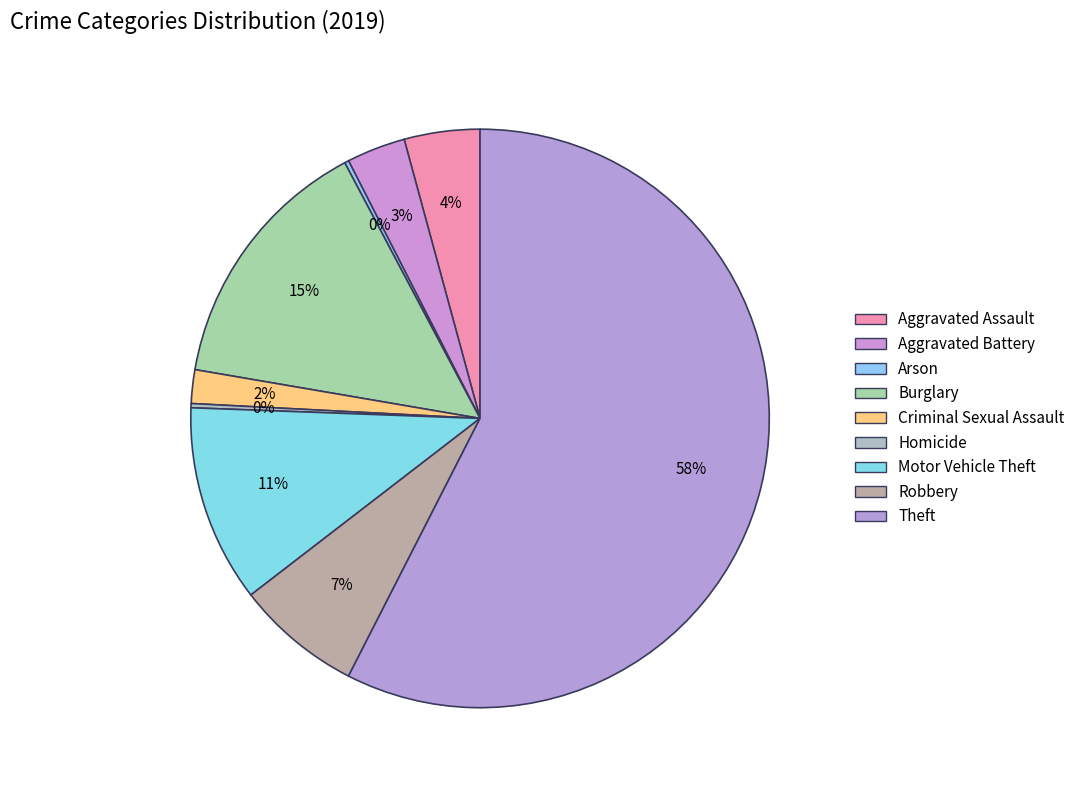

To the nearest percent, what portion does Aggravated Battery represent?

3%